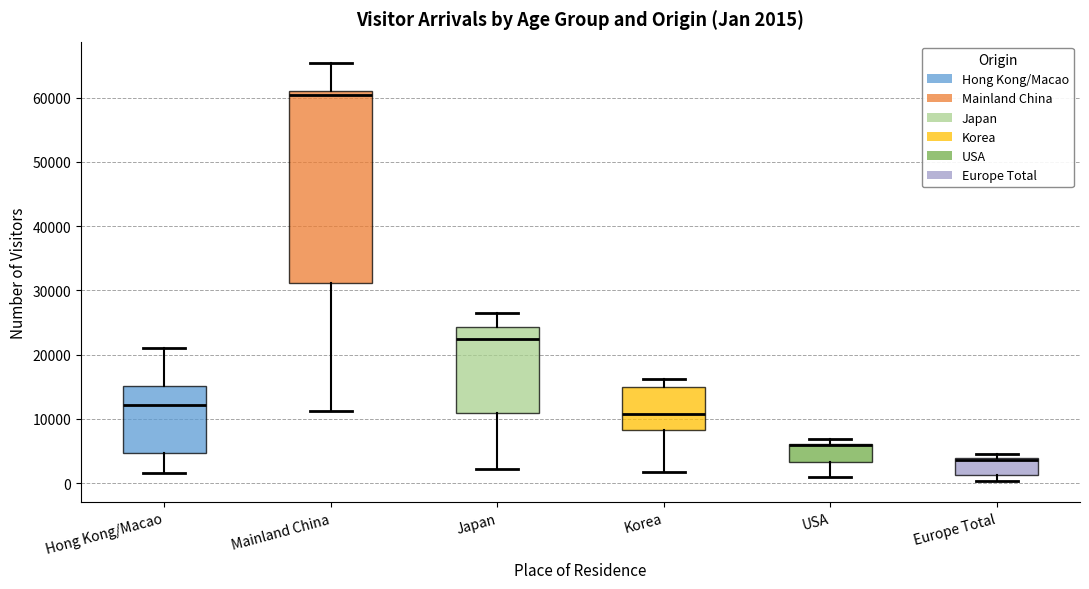

Which box is the tallest, from its lower edge to its upper edge?

Mainland China